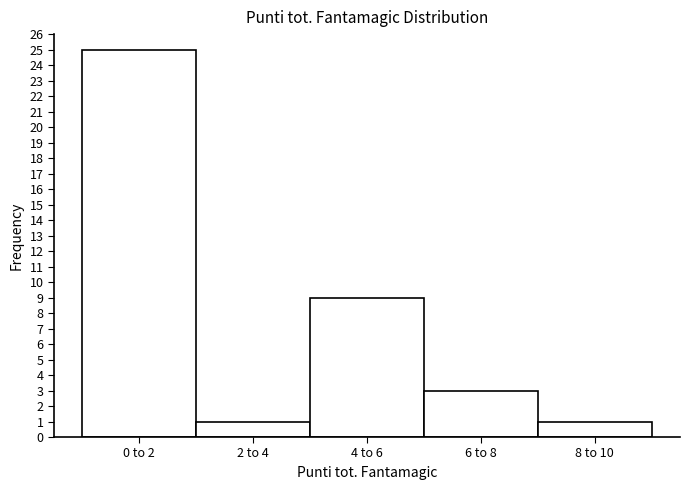

Reading left to right, list all the values displayed in this chart.

0 to 2=25	2 to 4=1	4 to 6=9	6 to 8=3	8 to 10=1